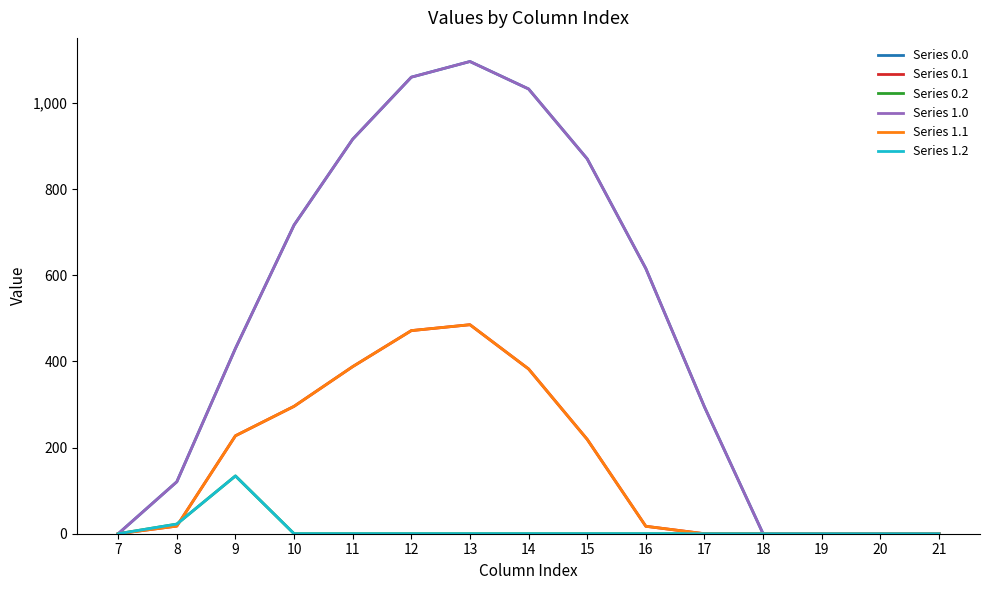

Is this an area chart (filled region under the line)?

No